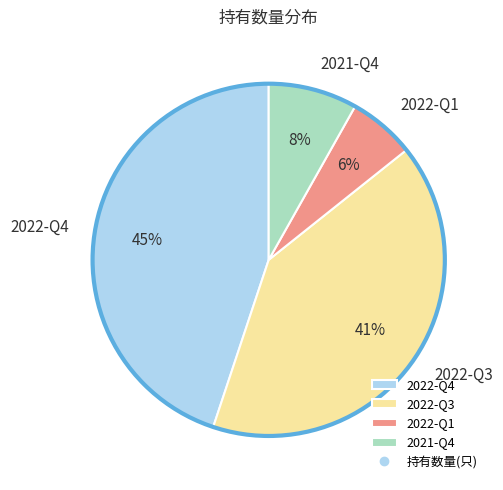

What is the largest slice in the pie chart?

2022-Q4